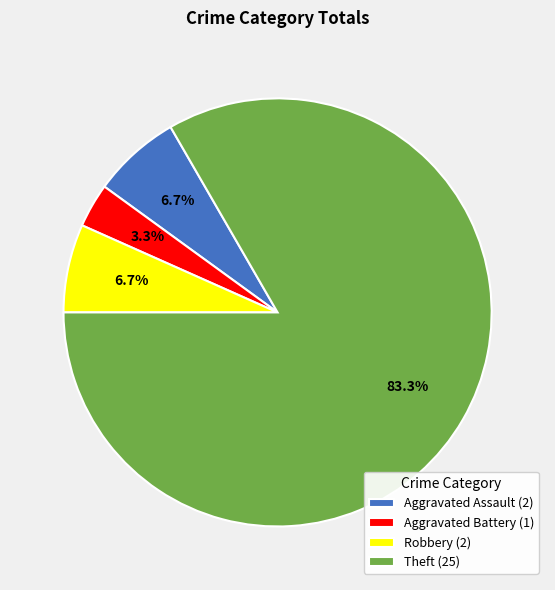

Do Robbery and Theft together represent more than half of the pie?

Yes